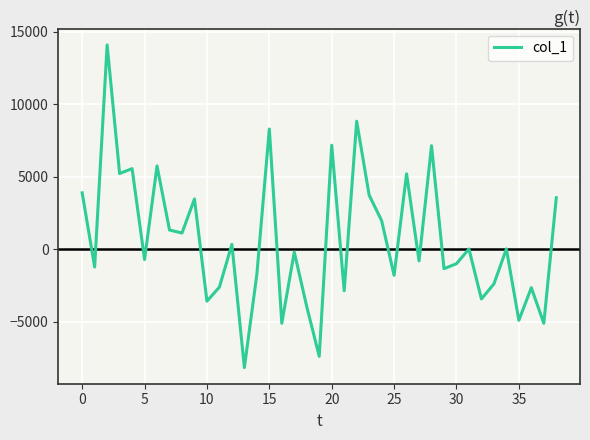

What is the sum of all values?

25346.5